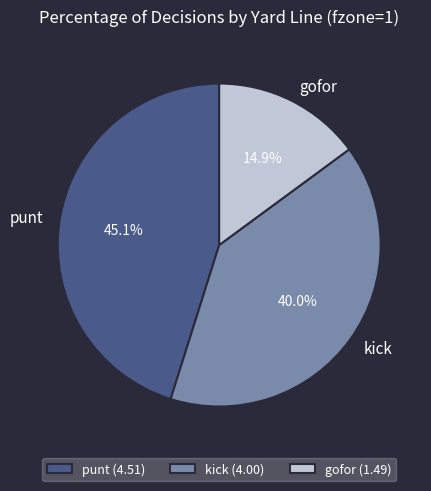

What portion of the pie excludes kick?

60.0%